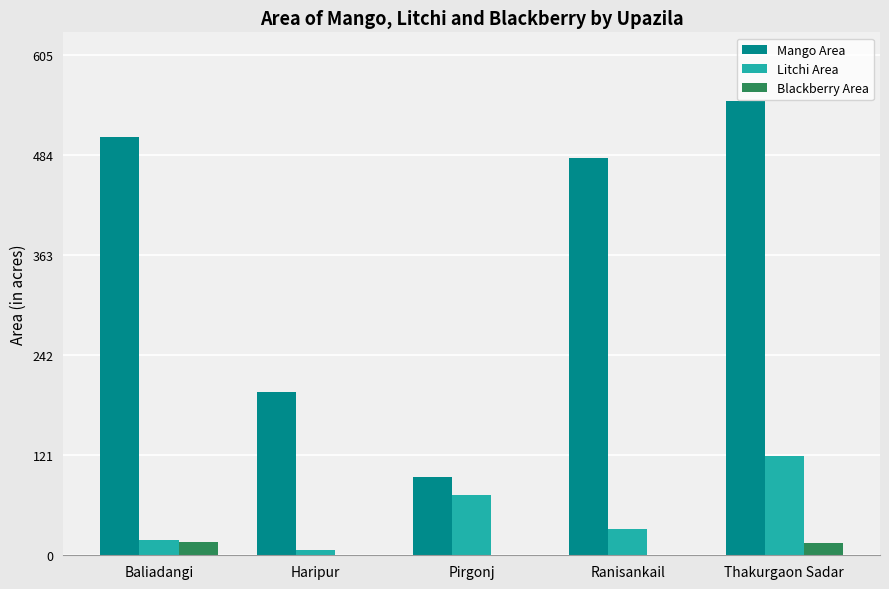

How many categories are shown in the chart?

5